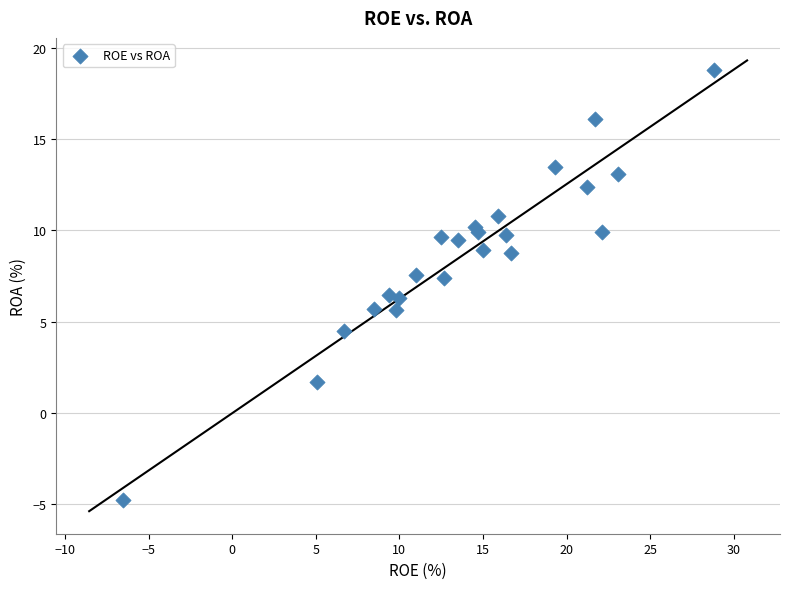

What is the range of X values (max minus min)?

35.4